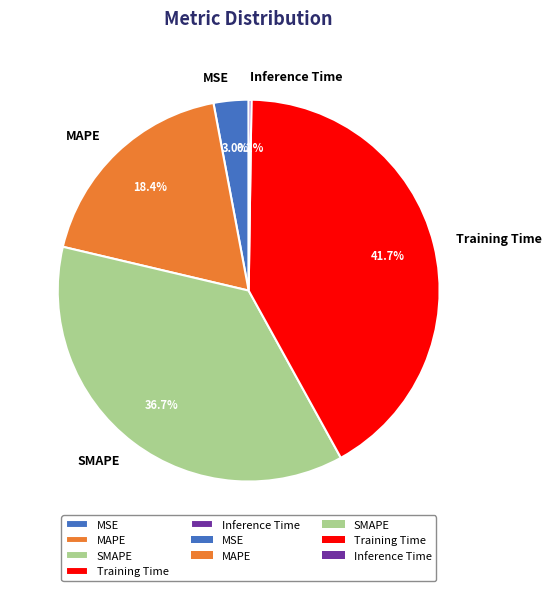

To the nearest percent, what portion does Training Time represent?

42%